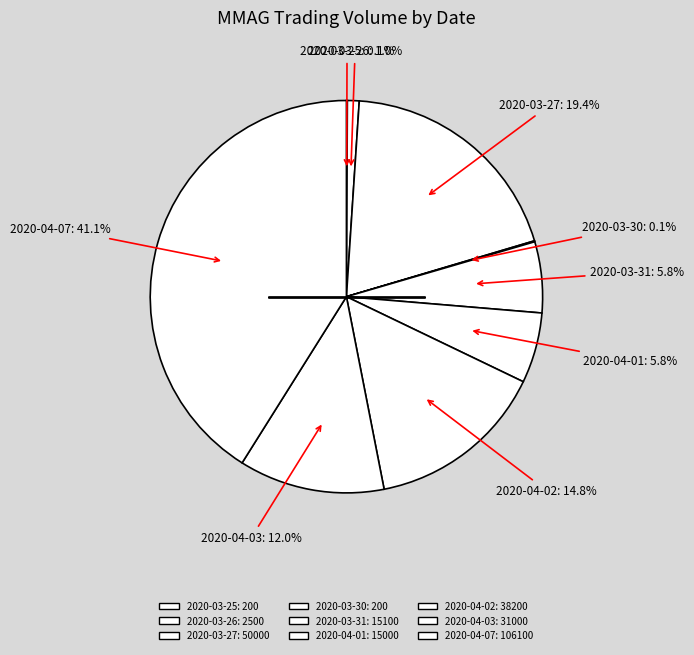

What is the total percentage of 2020-03-31 and 2020-03-30?

5.9%